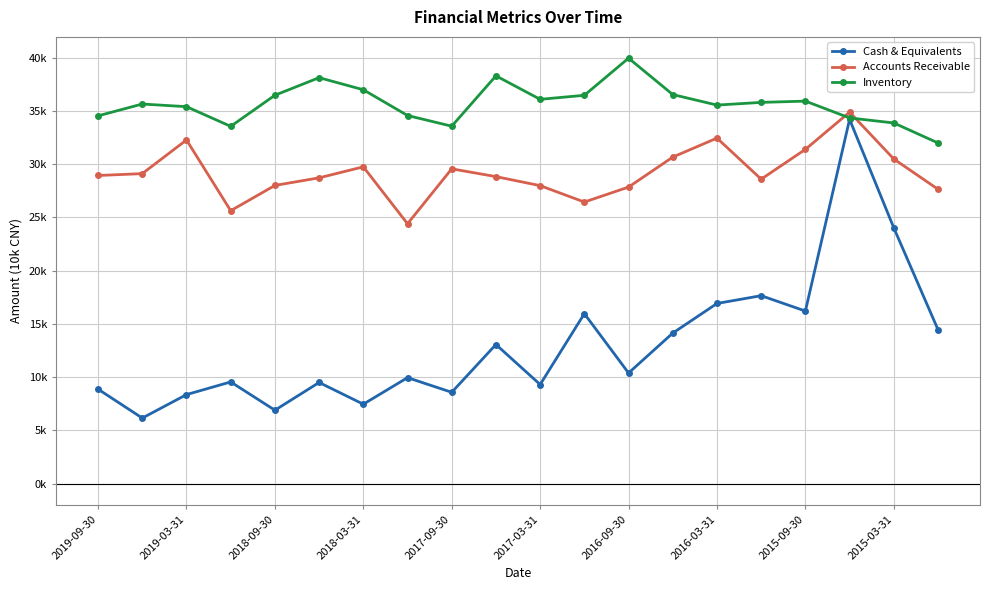

Reading left to right, transcribe all the data shown in this chart.

Cash & Equivalents: 8872	6159	8362	9552	6897	9500	7462	9953	8579	13065	9308	15960	10389	14136	16917	17649	16205	34203	24017	14460
Accounts Receivable: 28931	29107	32267	25624	27999	28712	29745	24401	29556	28827	27979	26439	27845	30658	32442	28586	31384	34877	30482	27641
Inventory: 34532	35641	35392	33545	36465	38115	36980	34563	33561	38287	36082	36460	39946	36530	35542	35794	35914	34335	33863	31986